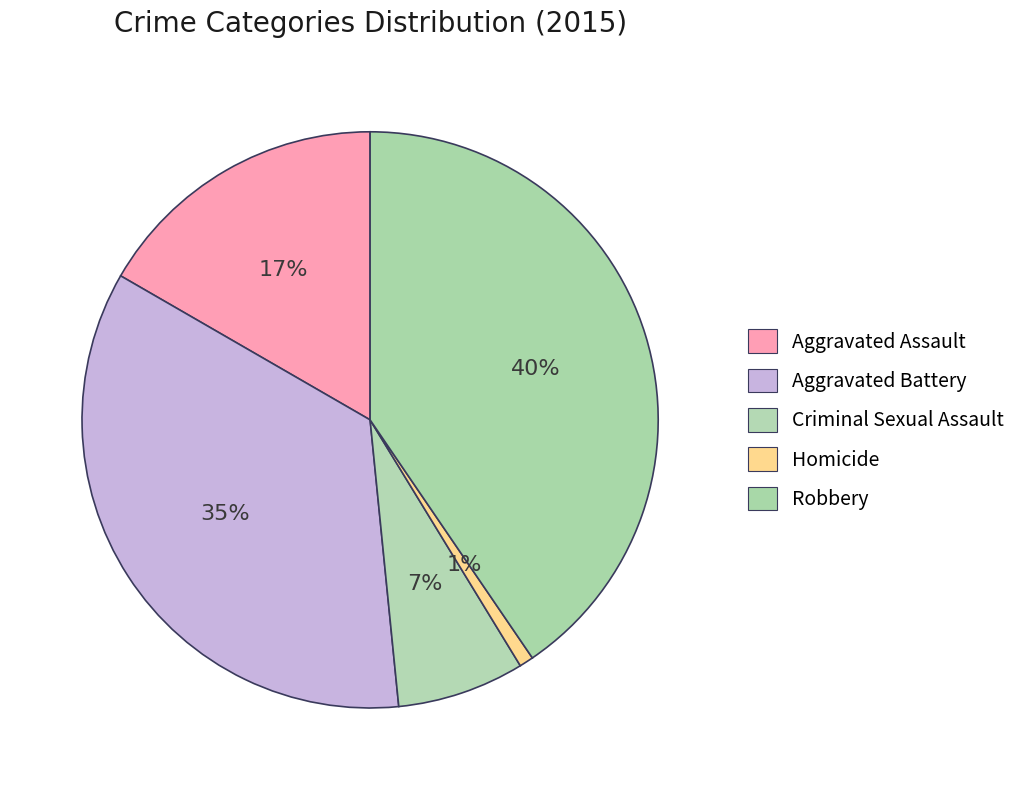

How many slices are in this pie chart?

5